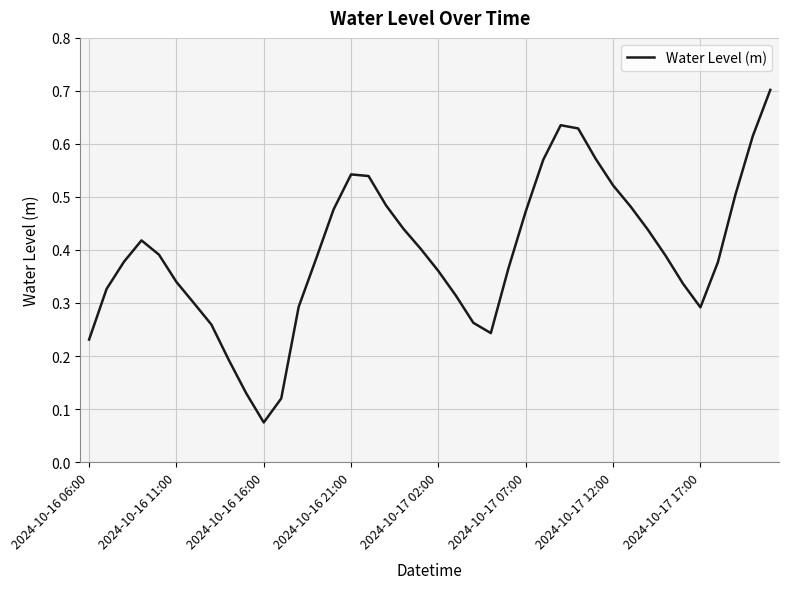

What is the maximum value shown in the chart?

0.7